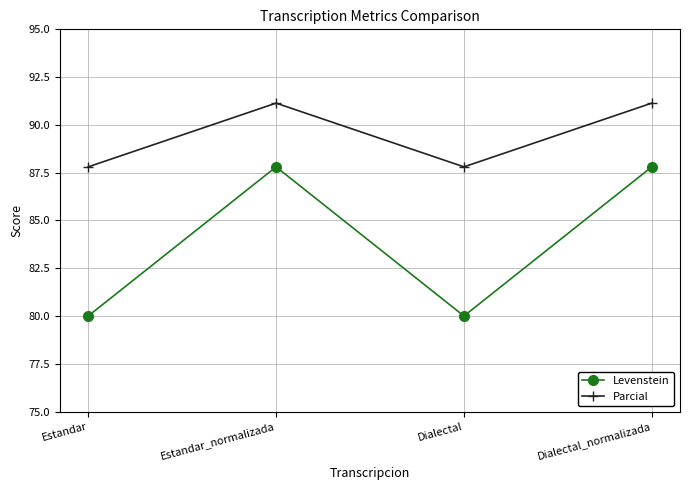

How many data points in Parcial are above 91?

2